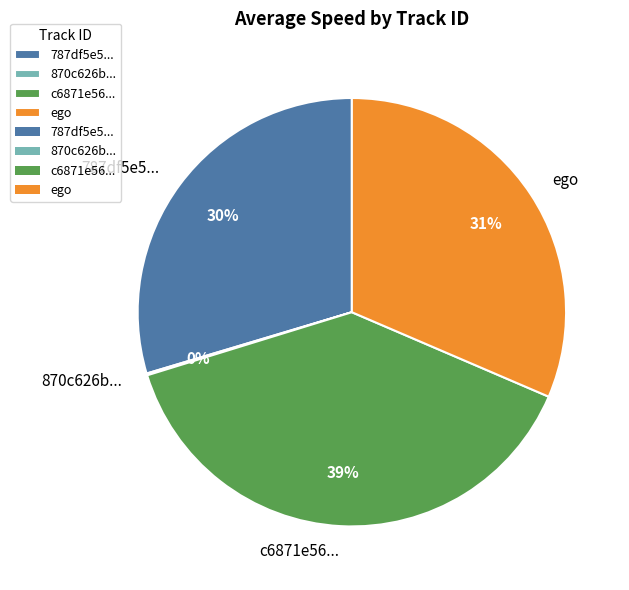

To the nearest percent, what portion does c6871e56... represent?

39%